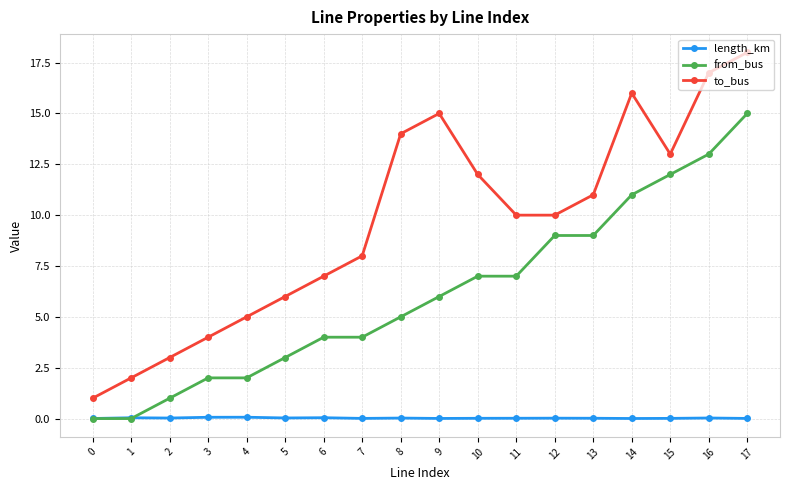

What is the total value across all series at 13?

20.0